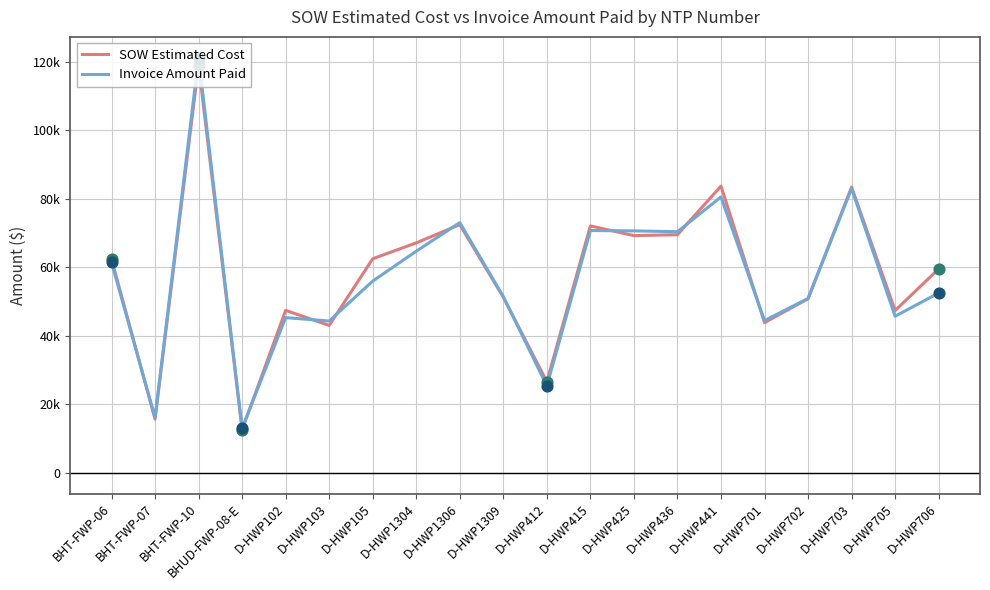

Is the value of Invoice Amount Paid at BHT-FWP-06 greater than the value of SOW Estimated Cost at D-HWP701?

Yes